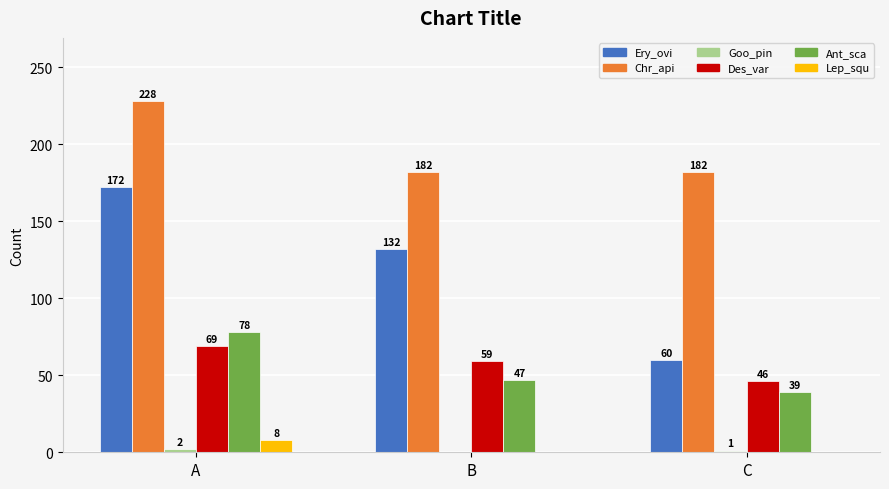

Which series has the widest spread of values?

Ery_ovi